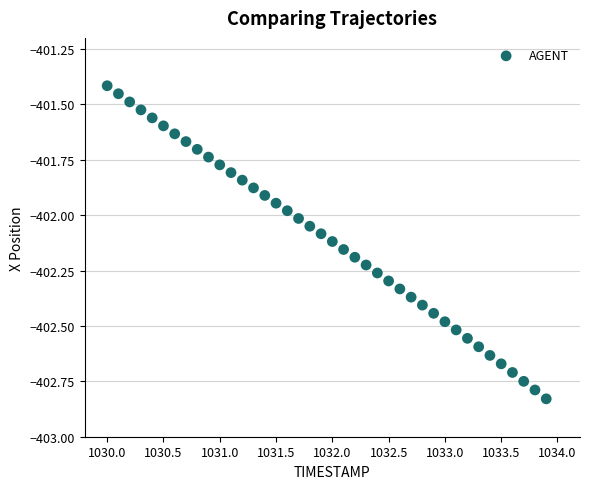

What is the range of X values (max minus min)?

3.9